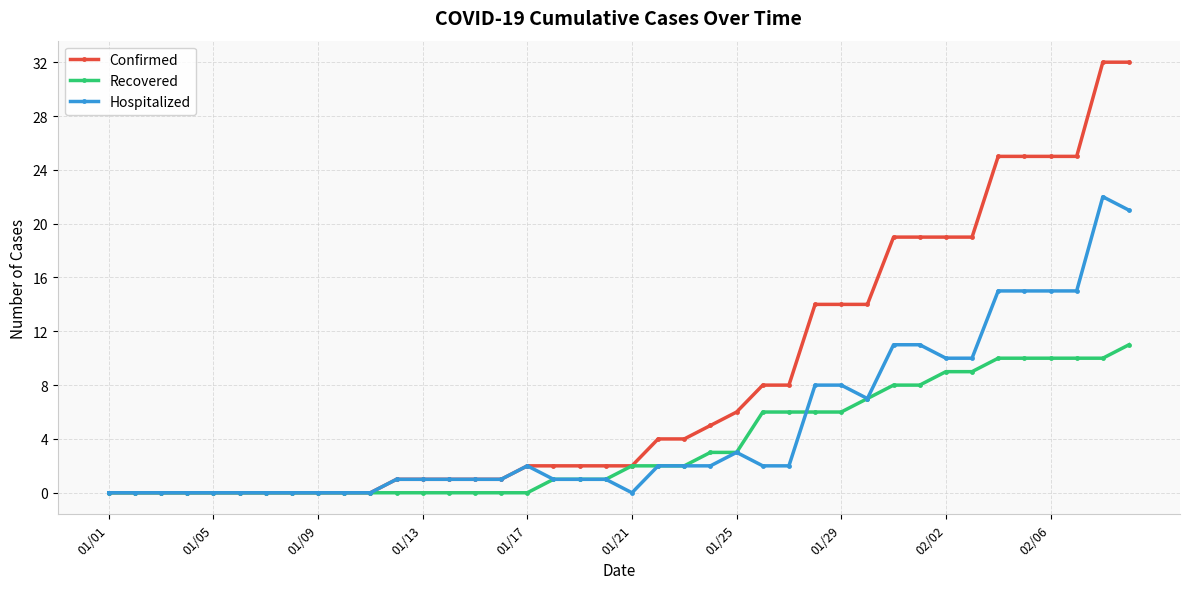

Which series has the largest range (max minus min)?

Confirmed